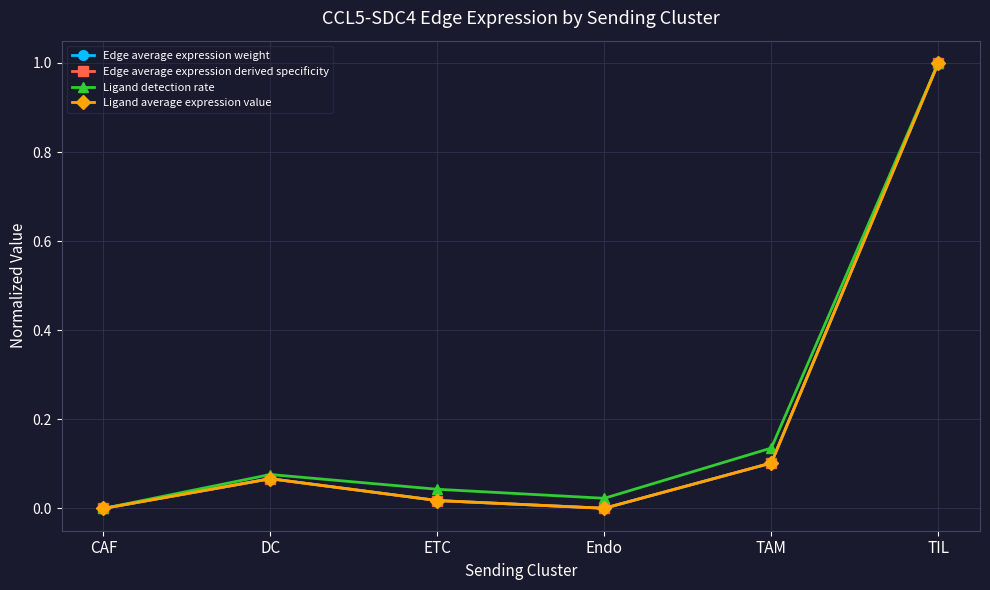

At which label does Edge average expression derived specificity reach its minimum?

CAF